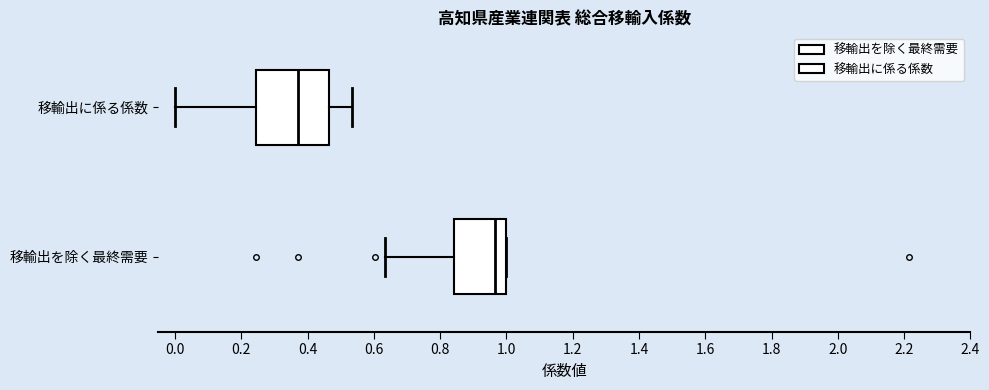

Where is the right edge of the box for 移輸出に係る係数 on the x-axis? The values are not printed on the chart, so give them approximately, as read against the axis.

0.46